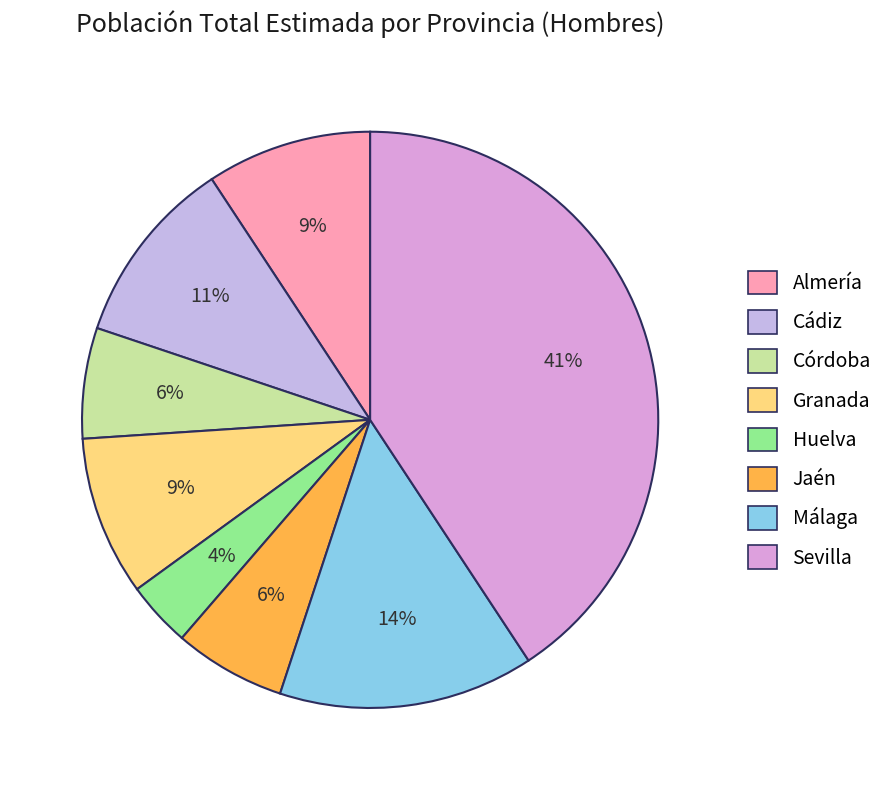

What is the ratio of the value at Jaén to the value at Almería?

0.7